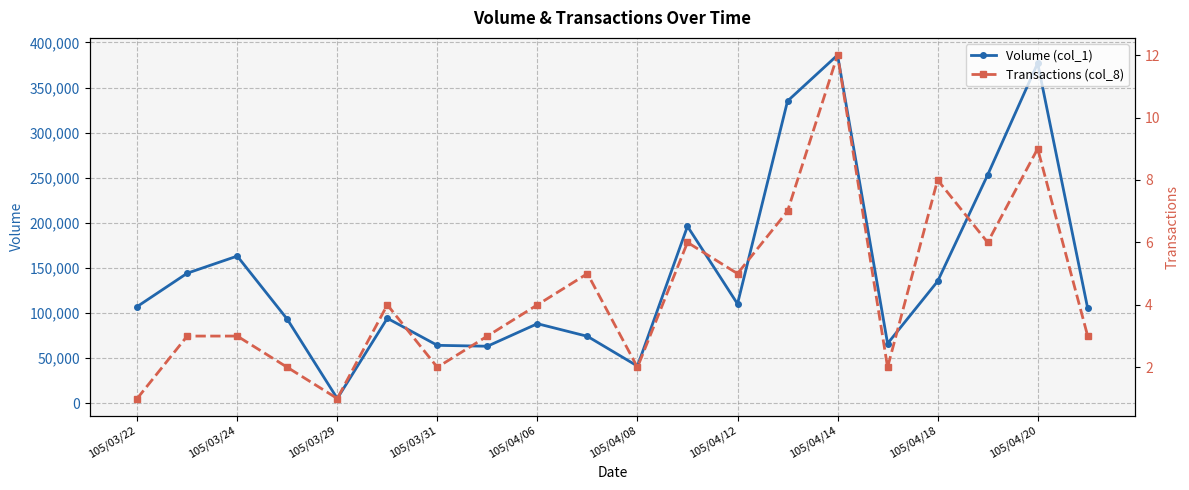

In Volume (col_1), how many points are lower than both neighbors (excluding endpoints)?

5